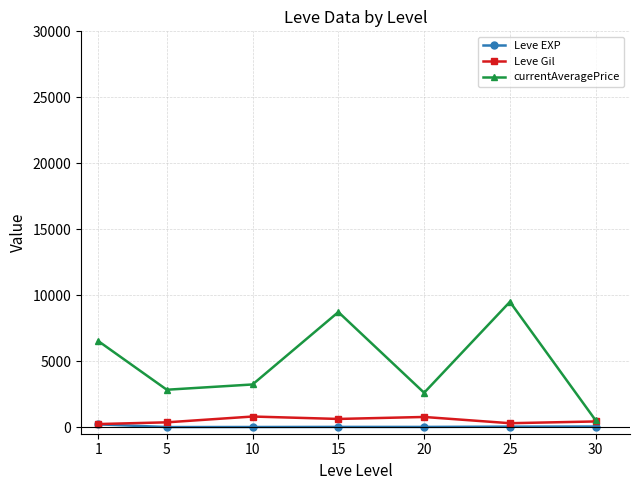

What is the sum of the Leve EXP values at 25 and 1?

248.7